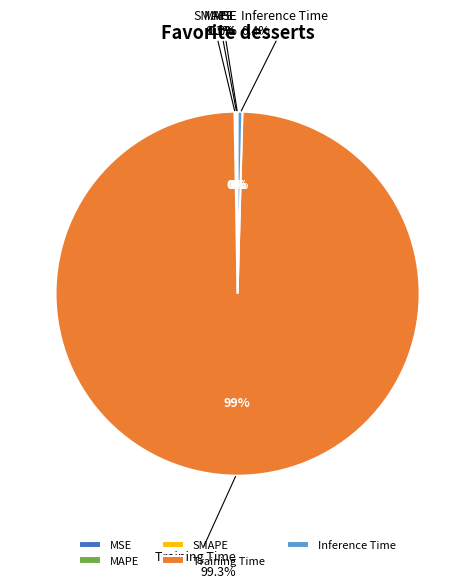

How much of the chart is everything except Training Time?

0.7%